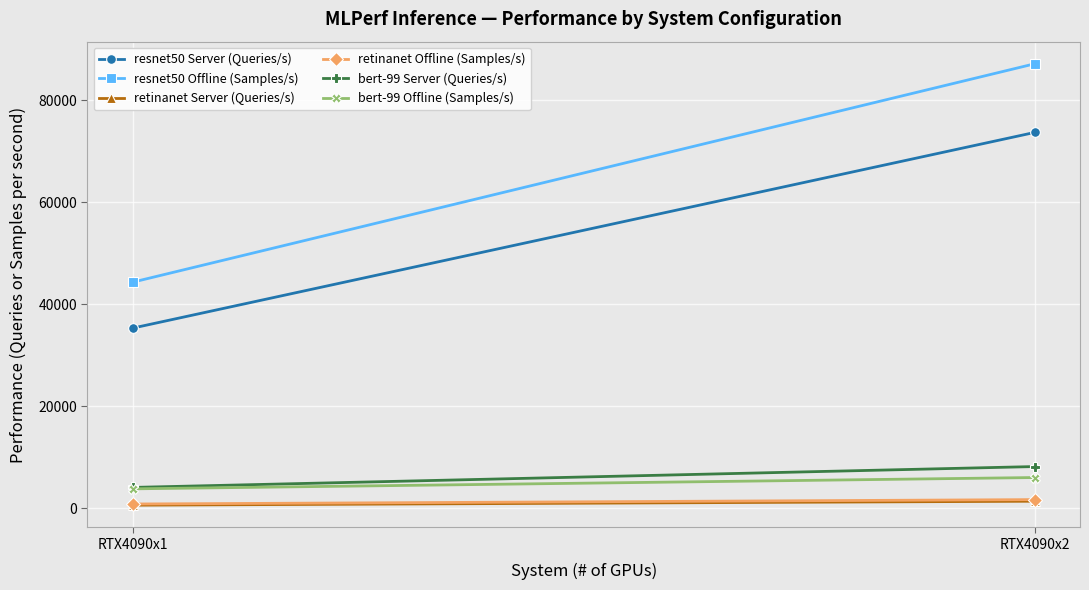

What are all the series names shown in the legend?

resnet50 Server (Queries/s), resnet50 Offline (Samples/s), retinanet Server (Queries/s), retinanet Offline (Samples/s), bert-99 Server (Queries/s), bert-99 Offline (Samples/s)